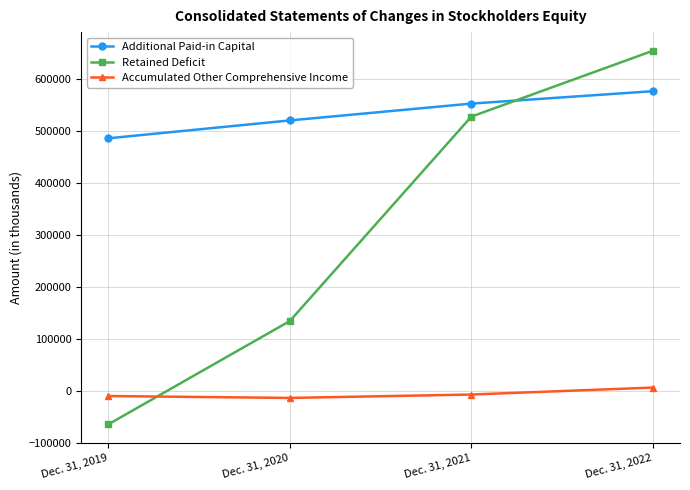

Which series has the largest range (max minus min)?

Retained Deficit